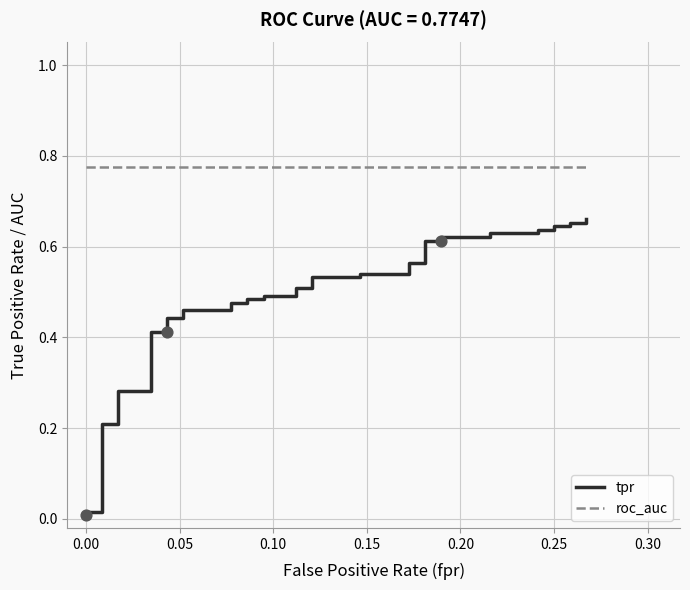

Which series reaches the maximum Y coordinate?

roc_auc